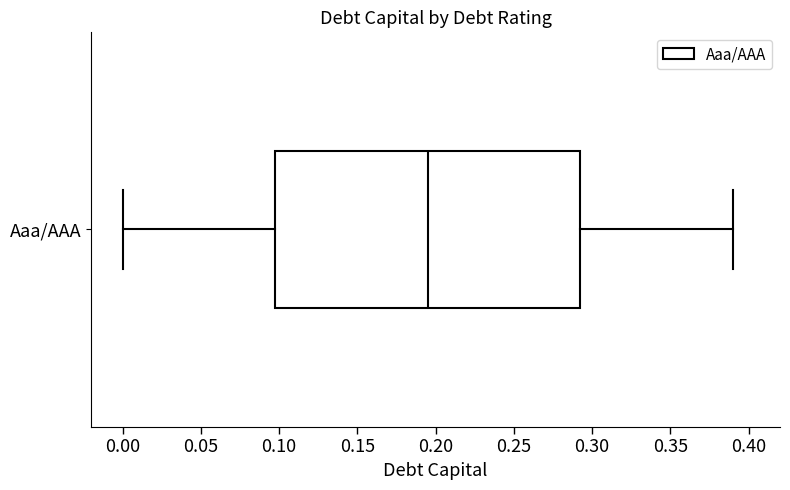

Transcribe this box plot: give where the median line is, the range the box spans, and where the two whiskers end, as read against the x-axis. The values are not printed on the chart, so give them approximately, as read against the axis.

median 0.195, box 0.100 to 0.295, whiskers 0.000 to 0.390